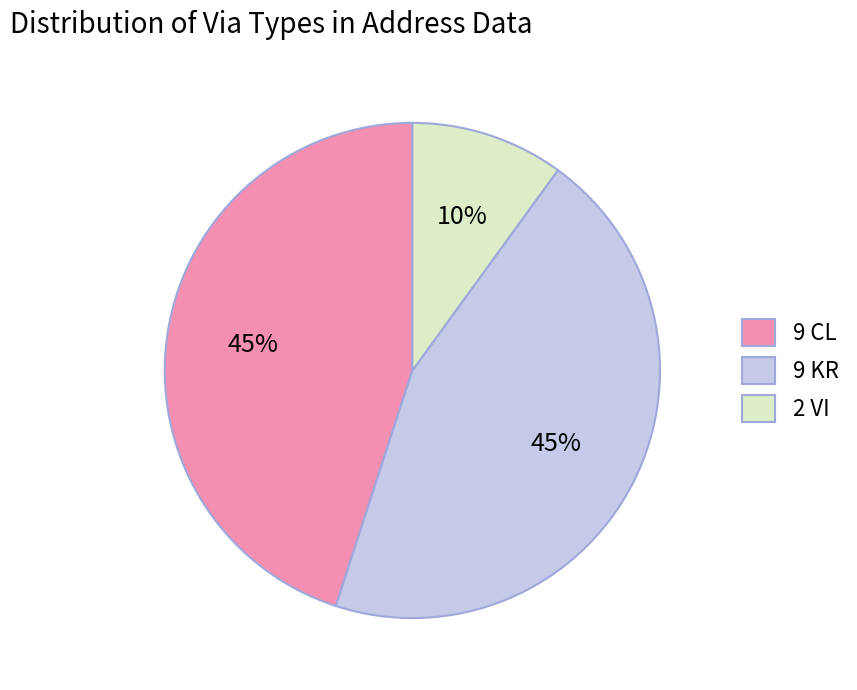

How many segments does this pie chart have?

3